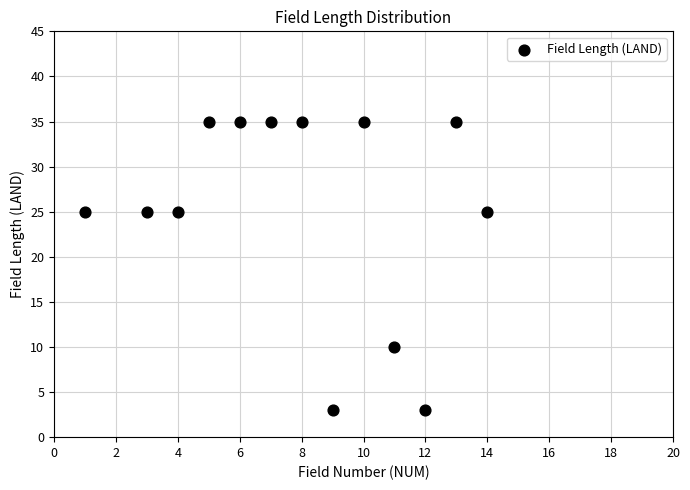

What is the range of X values (max minus min)?

13